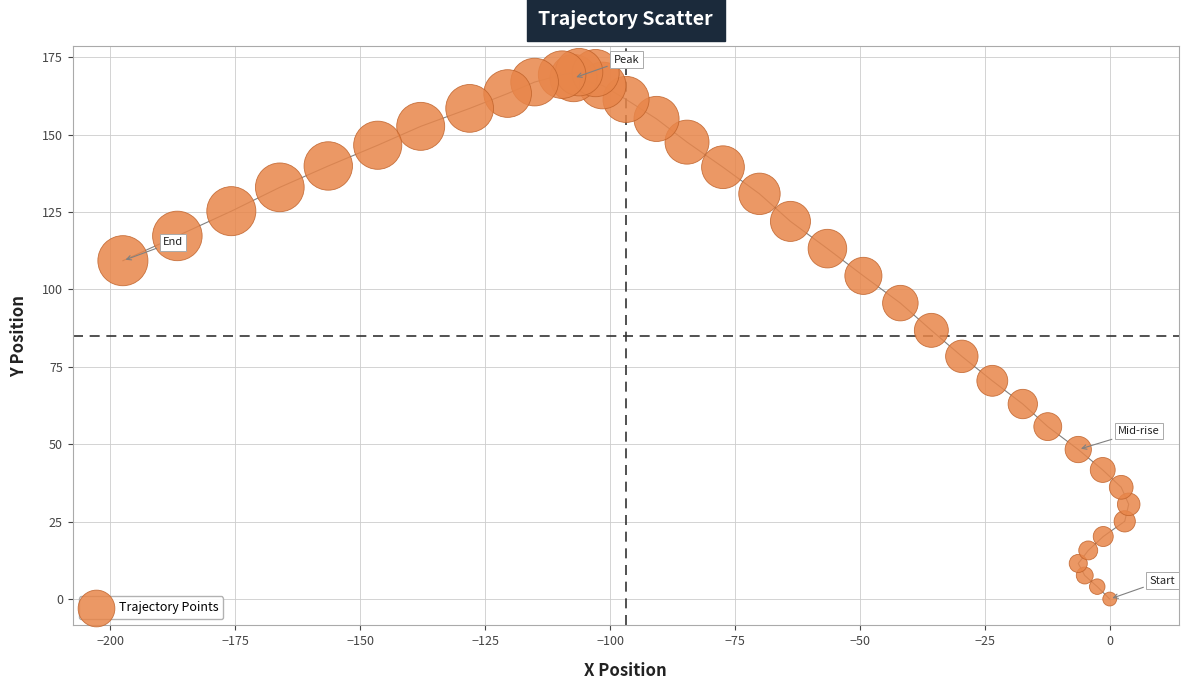

What is the range of X values (max minus min)?

201.3